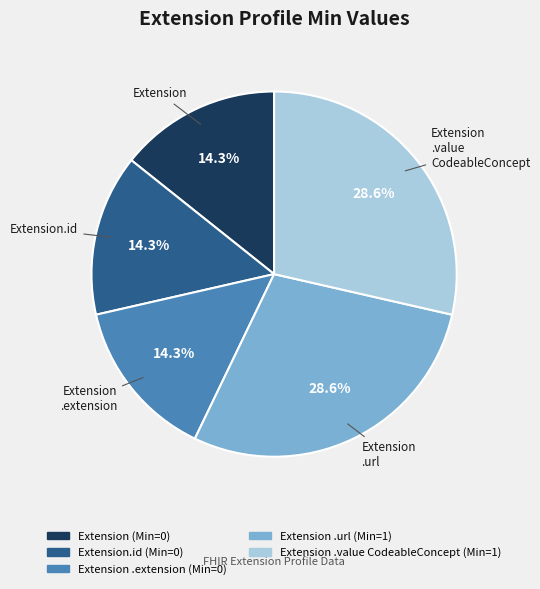

Is there any slice that represents more than half of the pie?

No